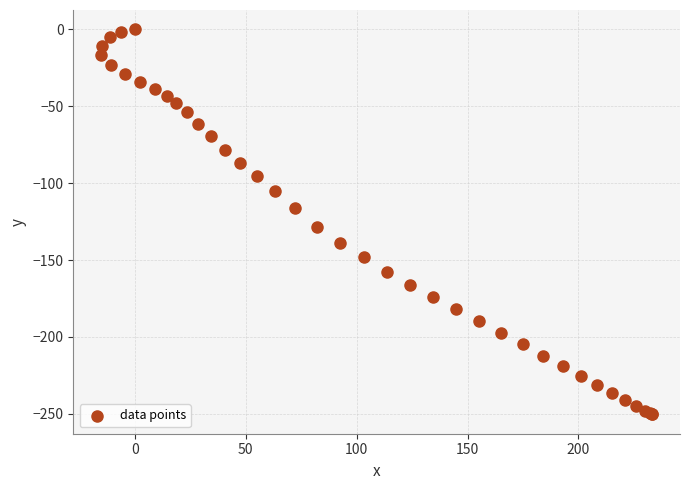

What Y value in the scatter plot is closest to -125?

-128.5